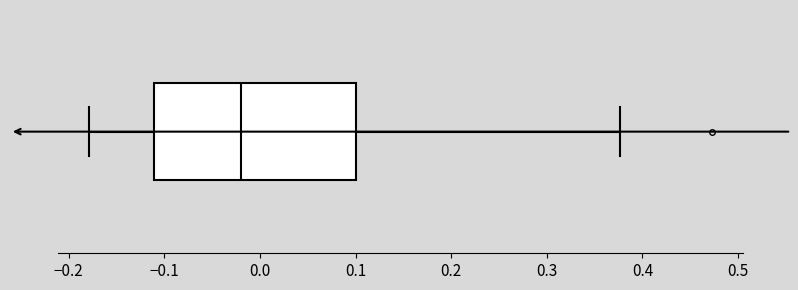

Where does the left whisker of the box end on the x-axis? The values are not printed on the chart, so give them approximately, as read against the axis.

-0.18